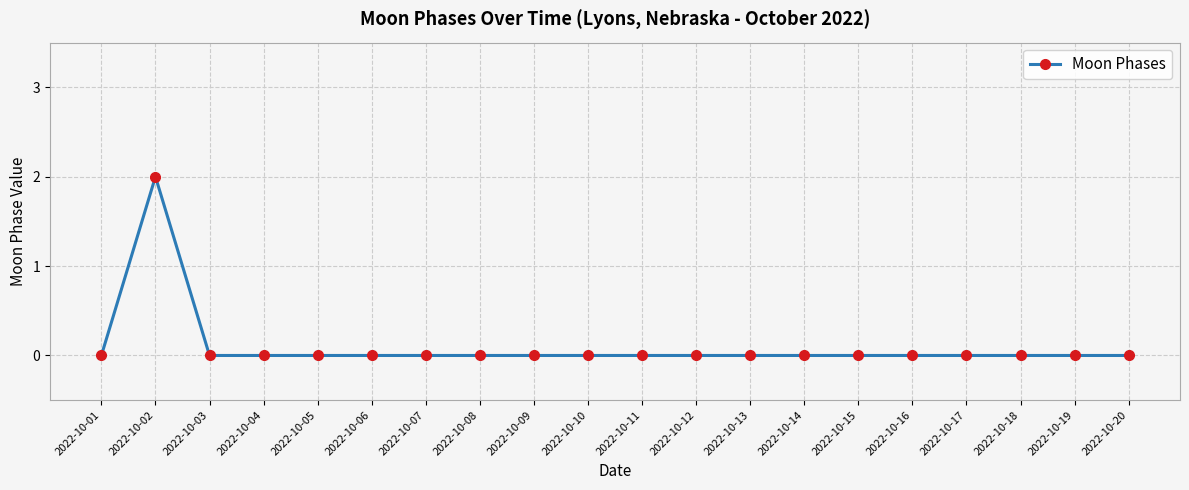

What is the difference between the maximum and minimum values?

2